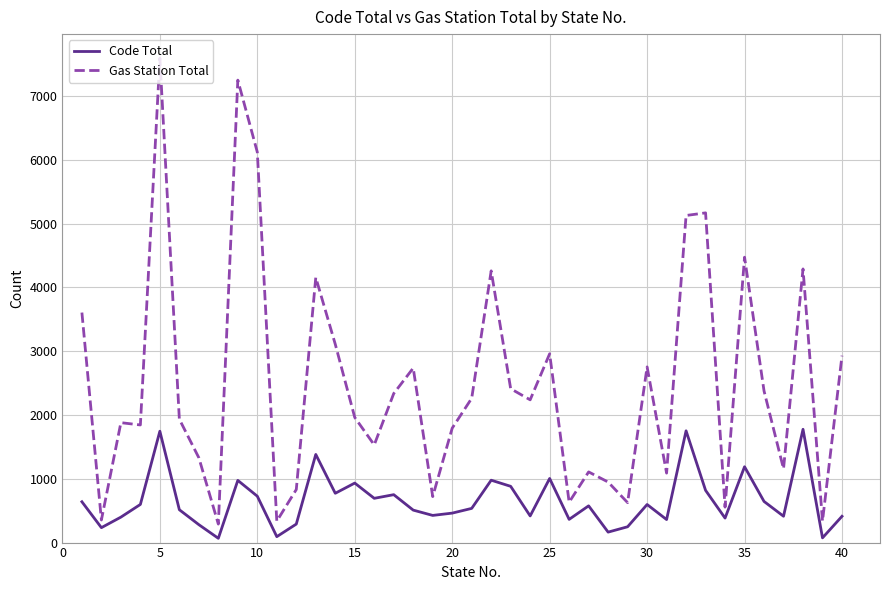

True or false: Code Total and Gas Station Total intersect in this chart.

False